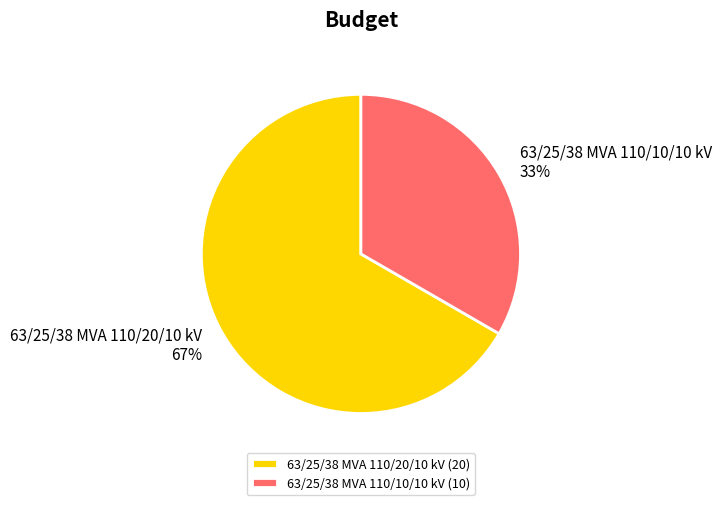

How many segments does this pie chart have?

2